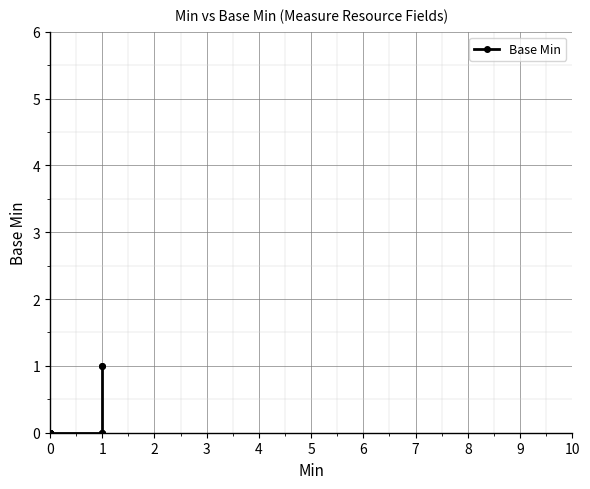

How many data points does each series have?

20